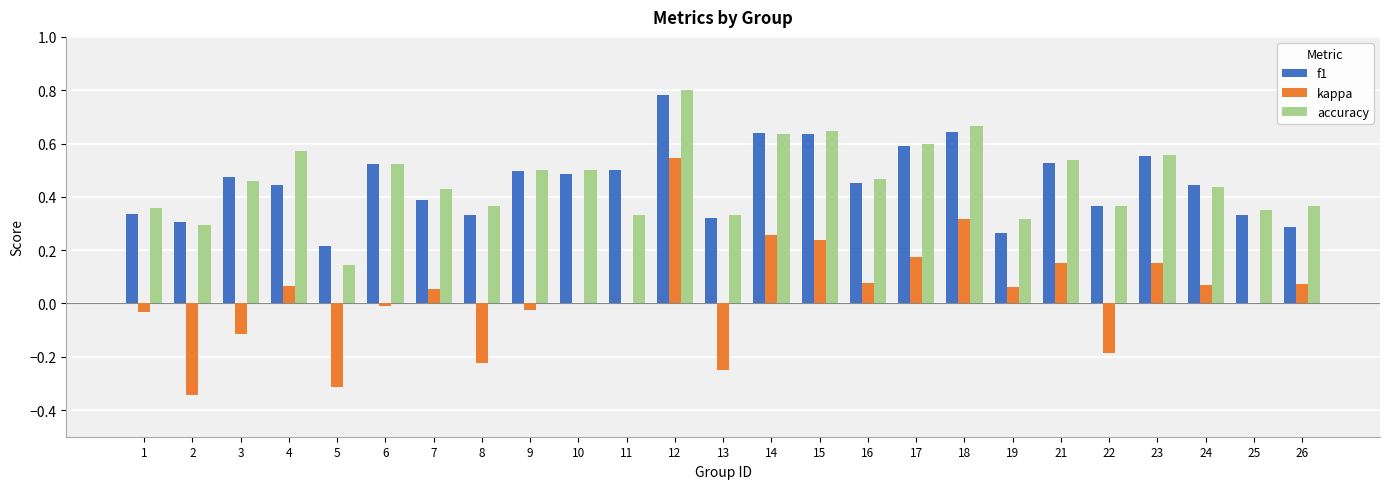

Count the number of categories in the chart.

25